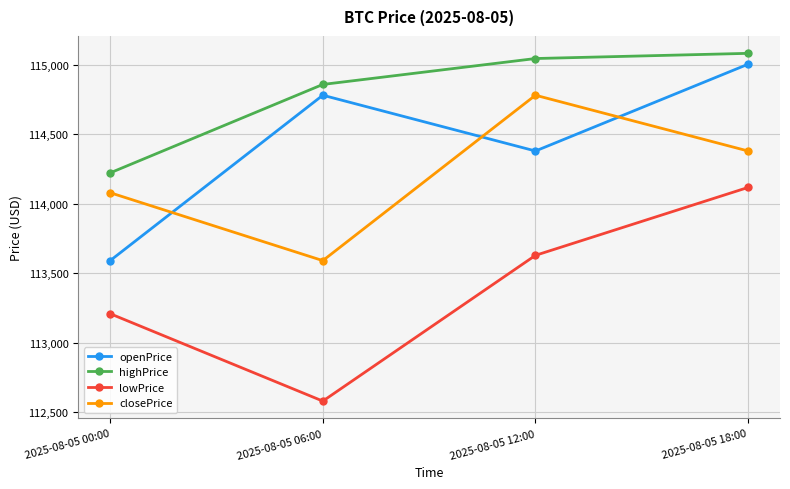

What is the value of the closePrice point at the 3rd from the left?

114782.3